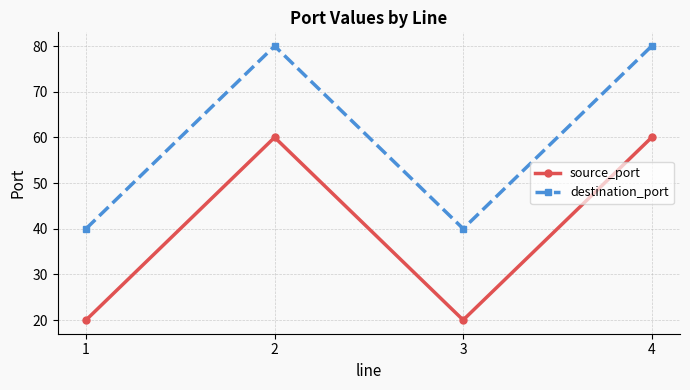

Count the number of data series in this chart.

2